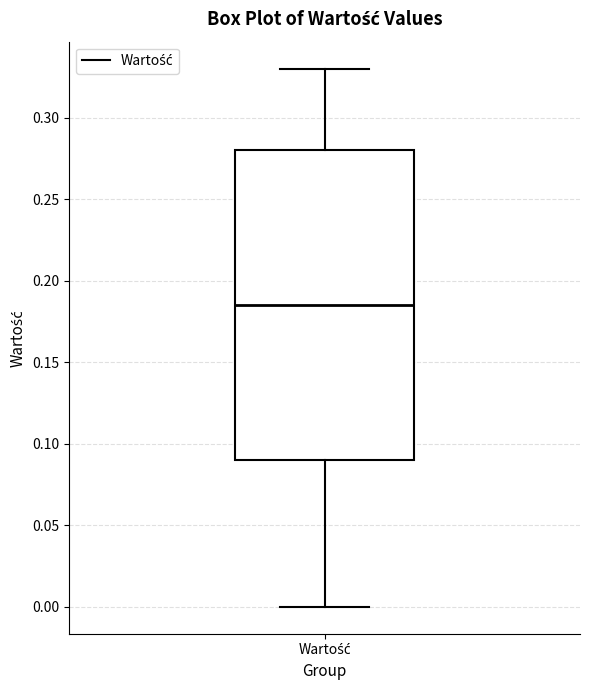

Where is the upper edge of the box for Wartość on the y-axis? The values are not printed on the chart, so give them approximately, as read against the axis.

0.280